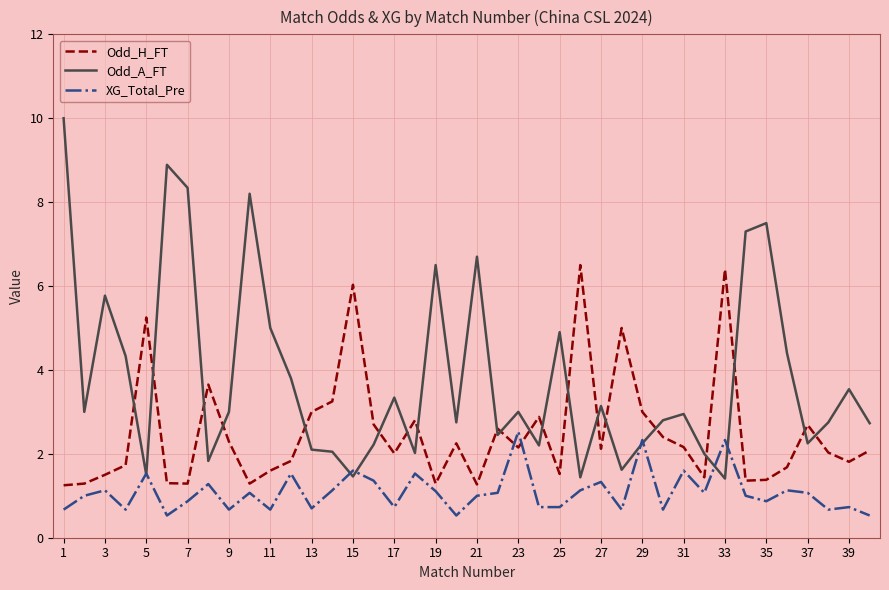

Which series has the largest total across all categories?

Odd_A_FT